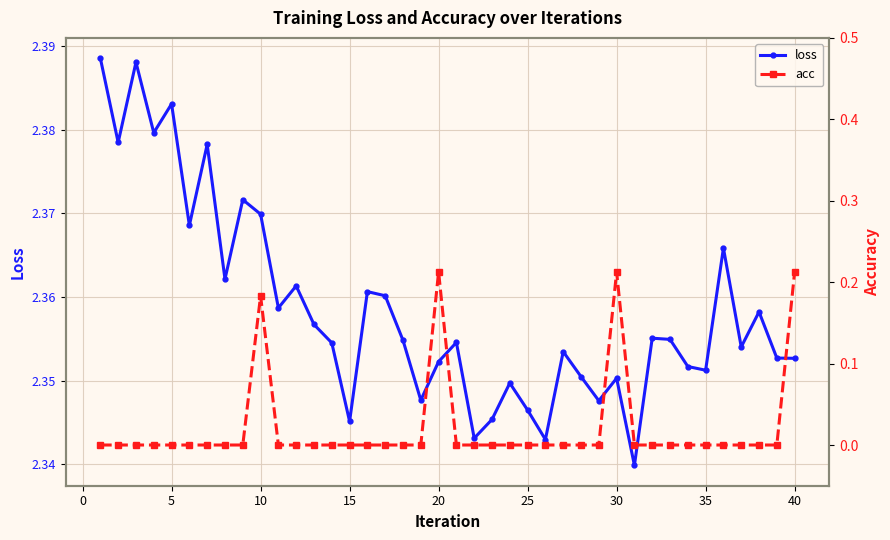

How many interior local peaks does the acc series have?

3